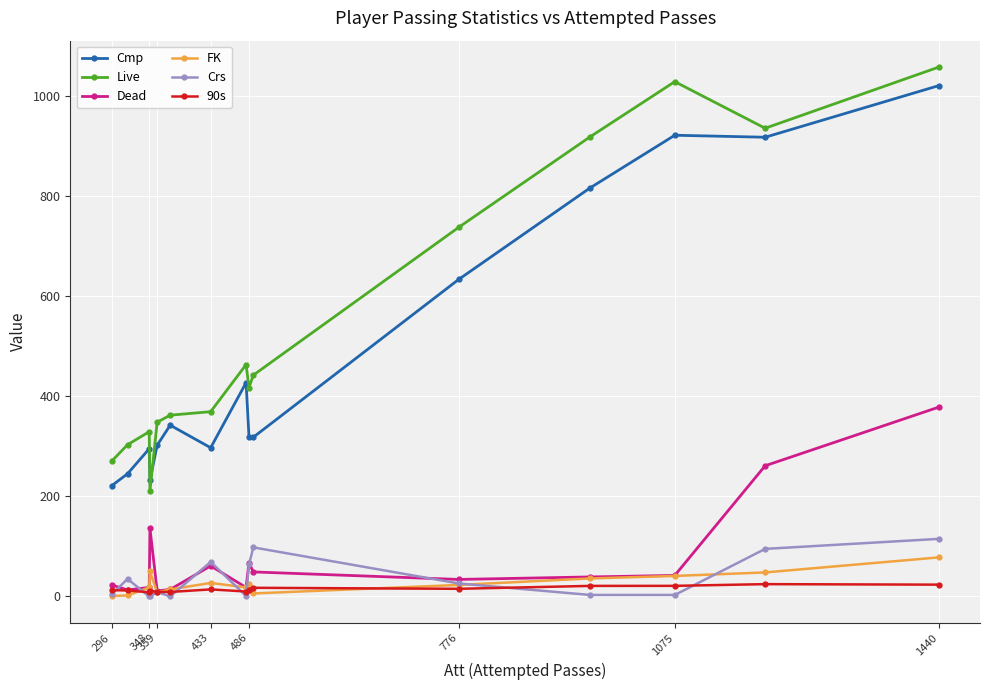

What is the value of the FK point at the 1st from the left?

1.0